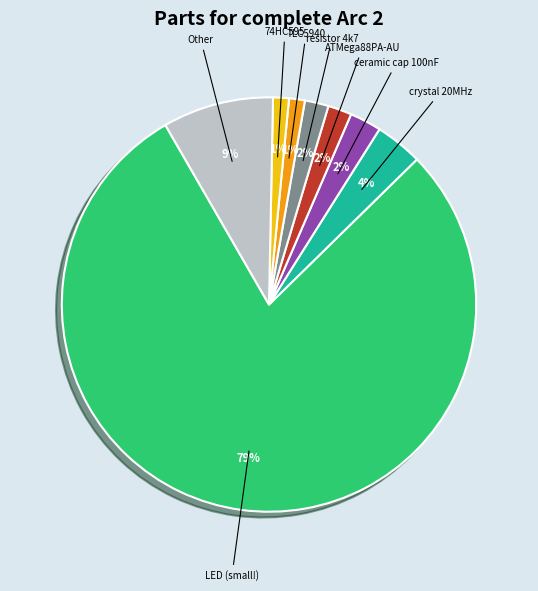

To the nearest percent, what is the difference between the largest and smallest slice percentages?

78%